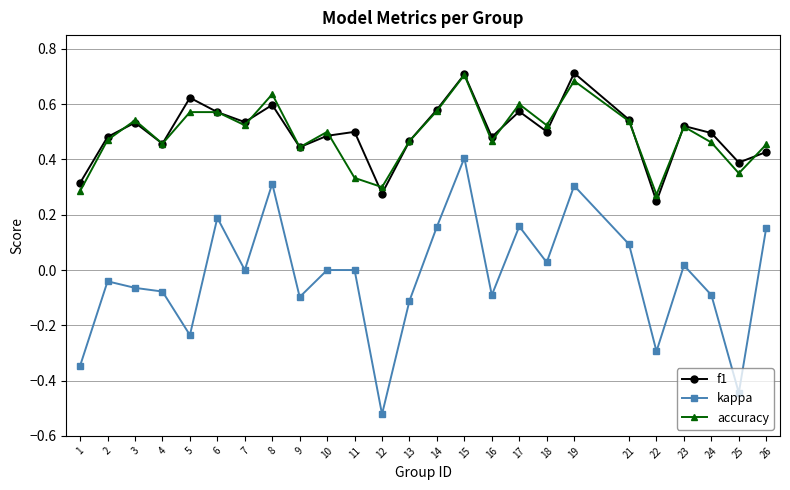

Is this an area chart (filled region under the line)?

No